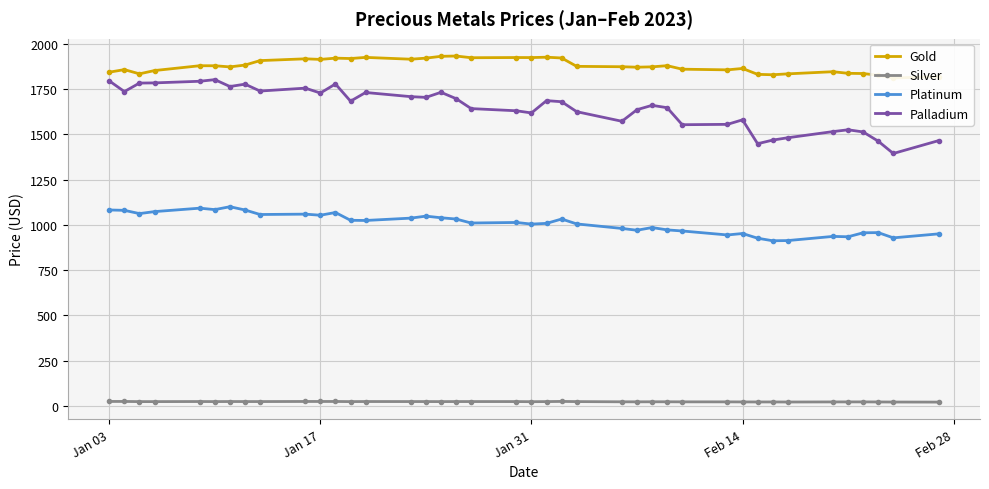

True or false: Silver has more than 2 interior local peaks.

True